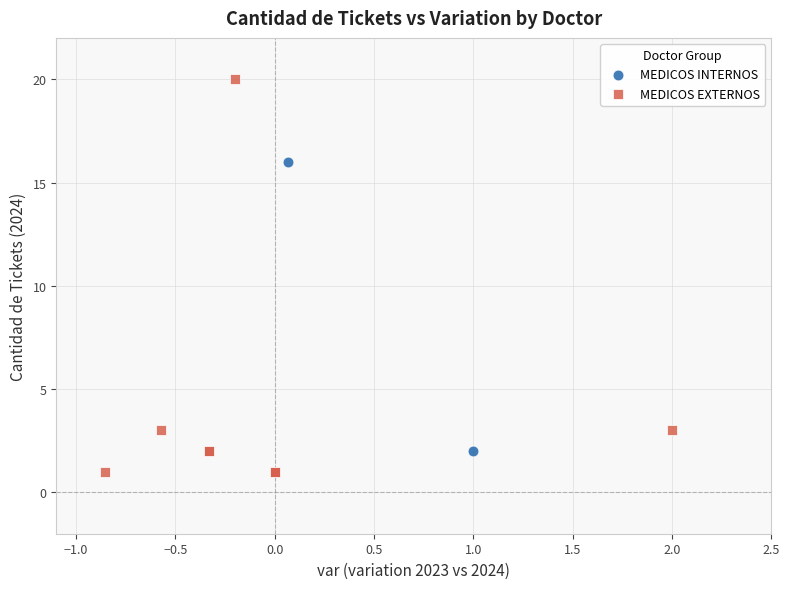

What are all the series names shown in the legend?

MEDICOS INTERNOS, MEDICOS EXTERNOS